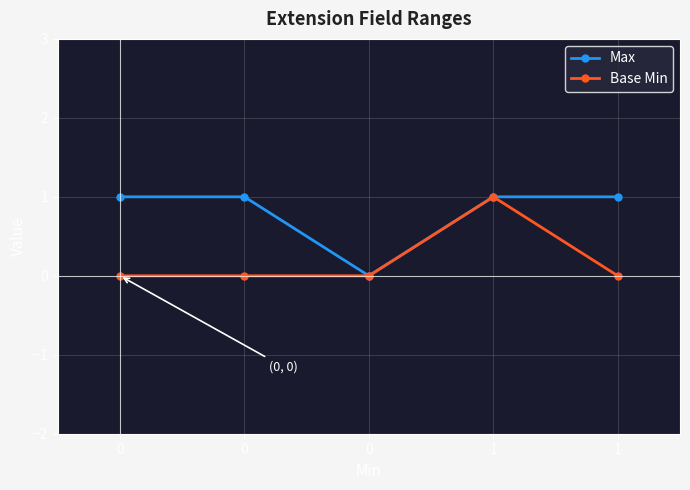

Which series has the widest spread of values?

Max